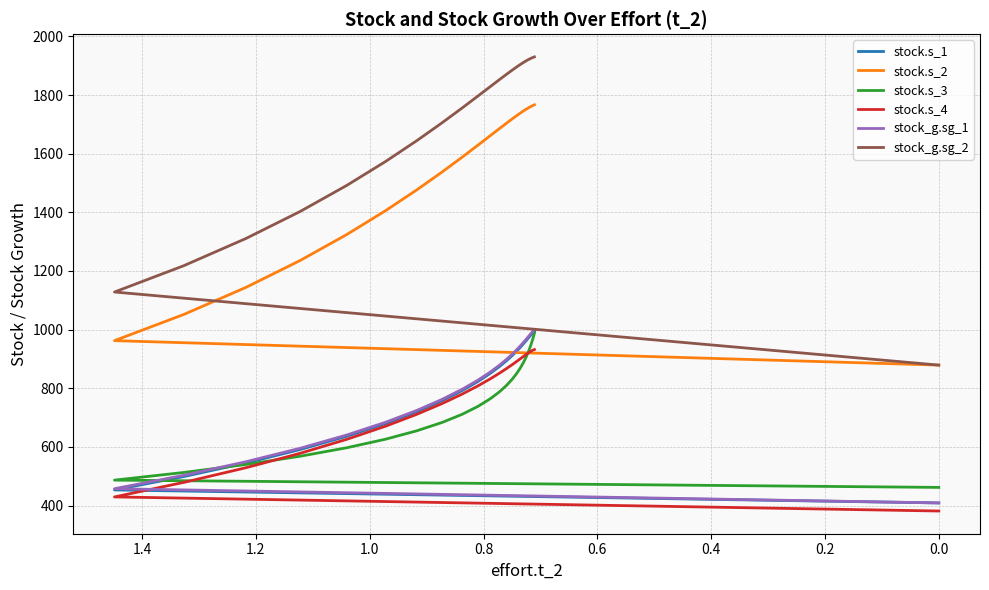

At how many categories does at least one series exceed 1594?

24